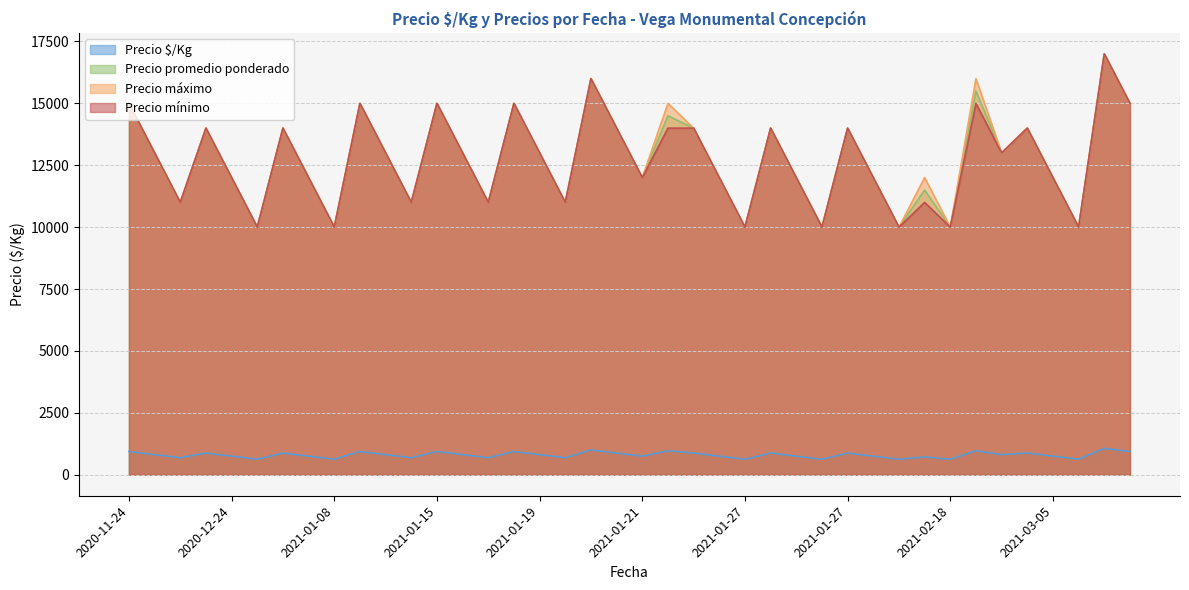

Is it true that Precio $/Kg equals 513 at 2020-12-24?

False